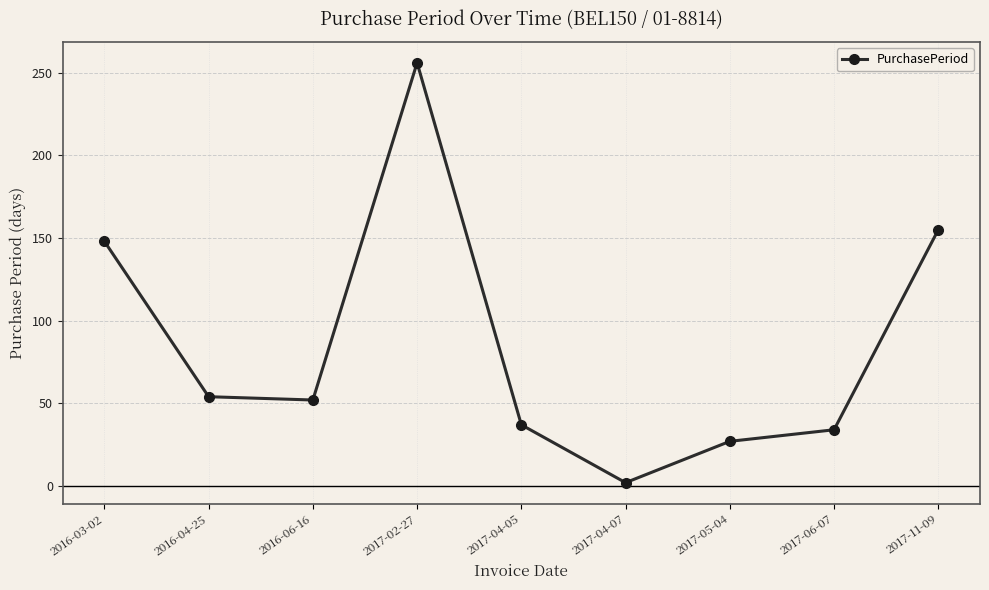

What is the sum of the values at 2017-05-04 and 2017-11-09?

182